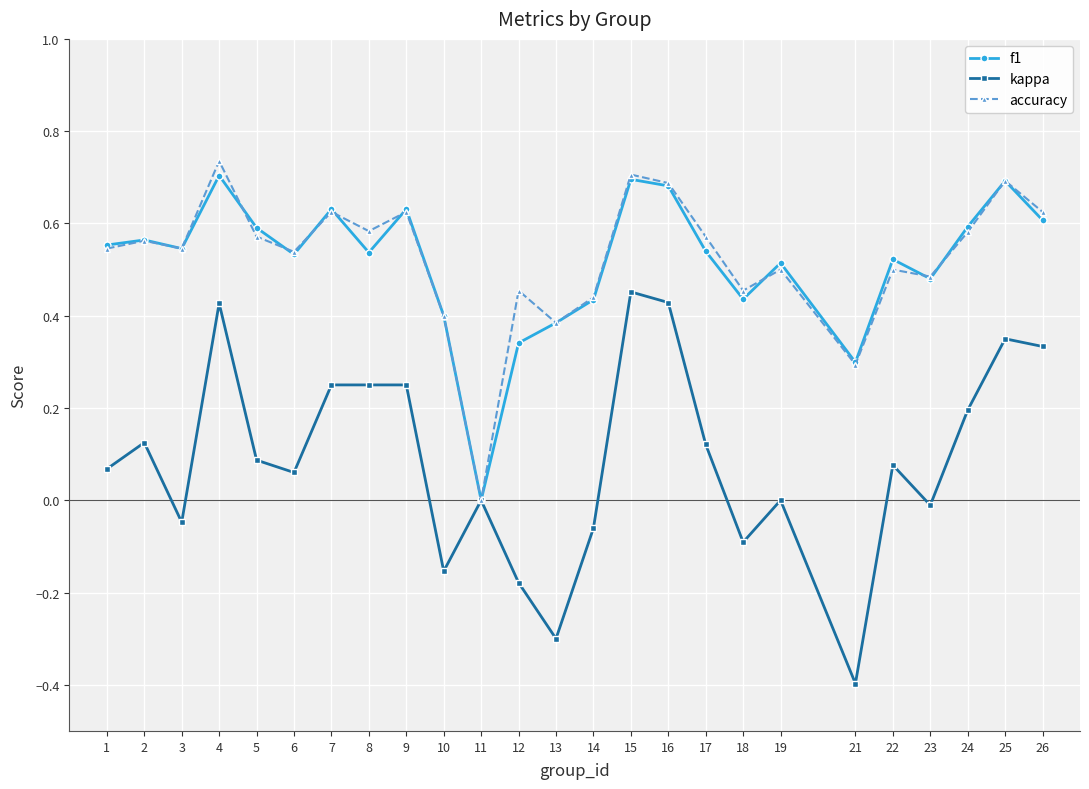

Where does the kappa series first go above 0?

1